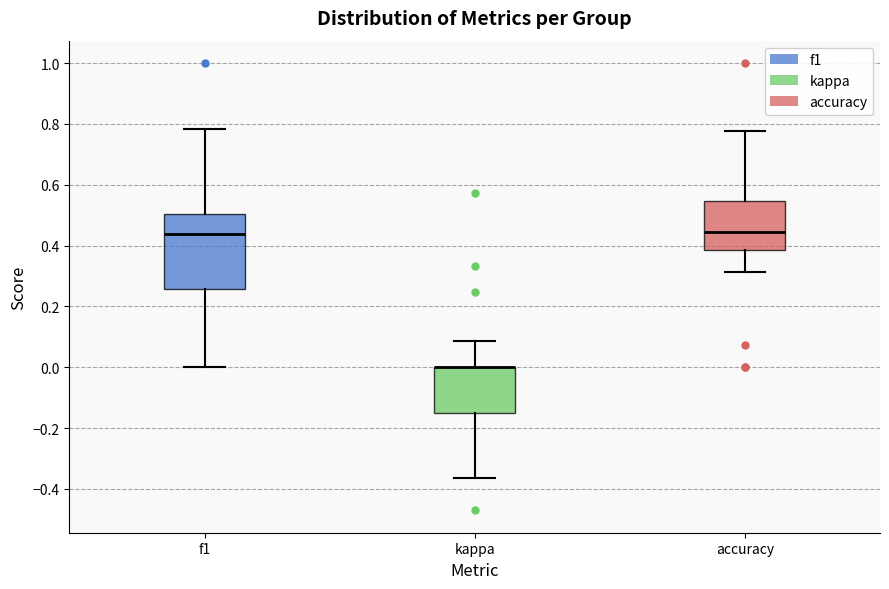

Reading left to right, read every box against the y-axis: the position of its median line, the range the box covers, and the ends of its whiskers. The values are not printed on the chart, so give them approximately, as read against the axis.

f1: median 0.44, box 0.26 to 0.50, whiskers 0.00 to 0.78
kappa: median 0.00 (drawn on the box's upper edge), box -0.16 to 0.00, whiskers -0.36 to 0.08
accuracy: median 0.44, box 0.38 to 0.54, whiskers 0.32 to 0.78